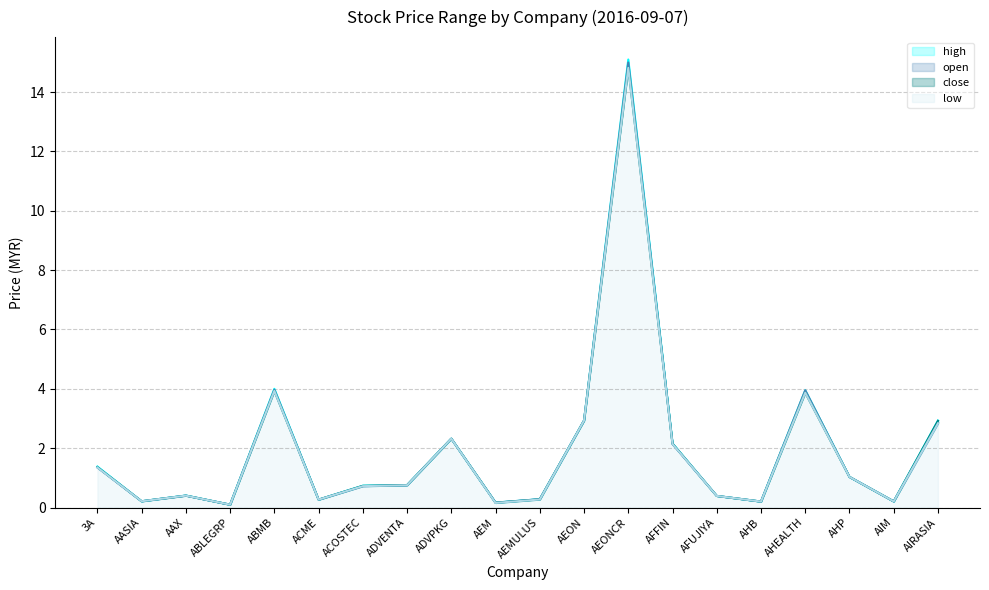

Which series has the largest total across all categories?

high